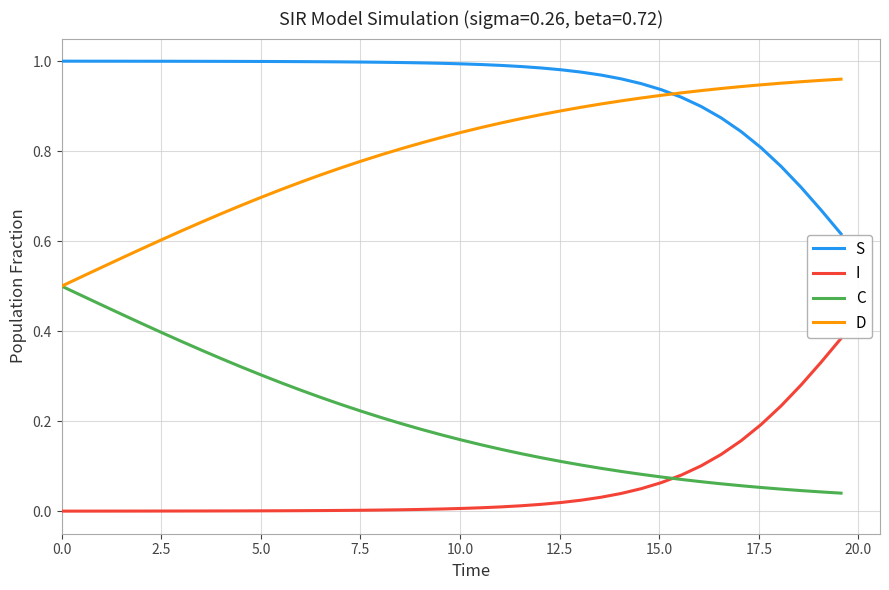

Rank the series by their average value, from lowest to highest.

I, C, D, S